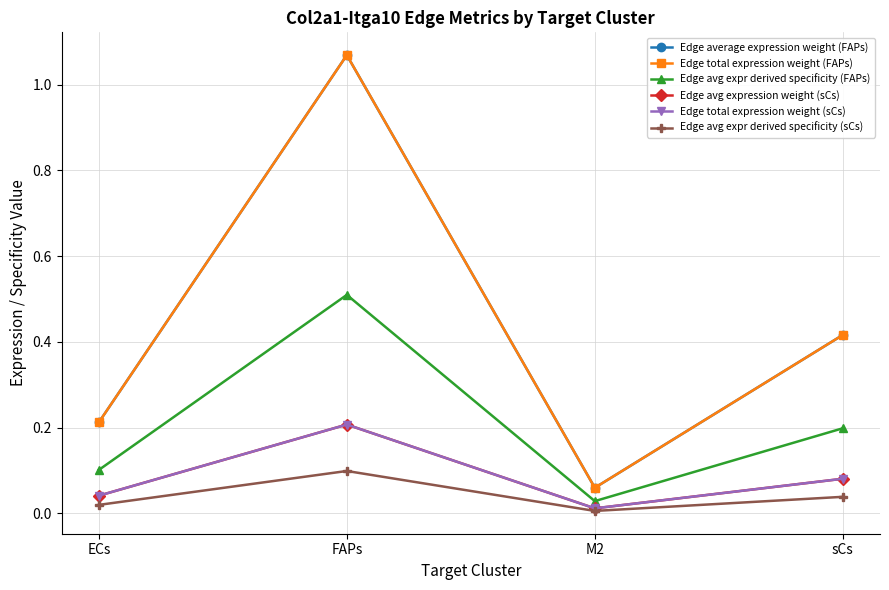

Reading right to left, what are all the values shown in this chart?

Edge average expression weight (FAPs): 0.4	0.1	1.1	0.2
Edge total expression weight (FAPs): 0.4	0.1	1.1	0.2
Edge avg expr derived specificity (FAPs): 0.2	0.0	0.5	0.1
Edge avg expression weight (sCs): 0.1	0.0	0.2	0.0
Edge total expression weight (sCs): 0.1	0.0	0.2	0.0
Edge avg expr derived specificity (sCs): 0.0	0.0	0.1	0.0